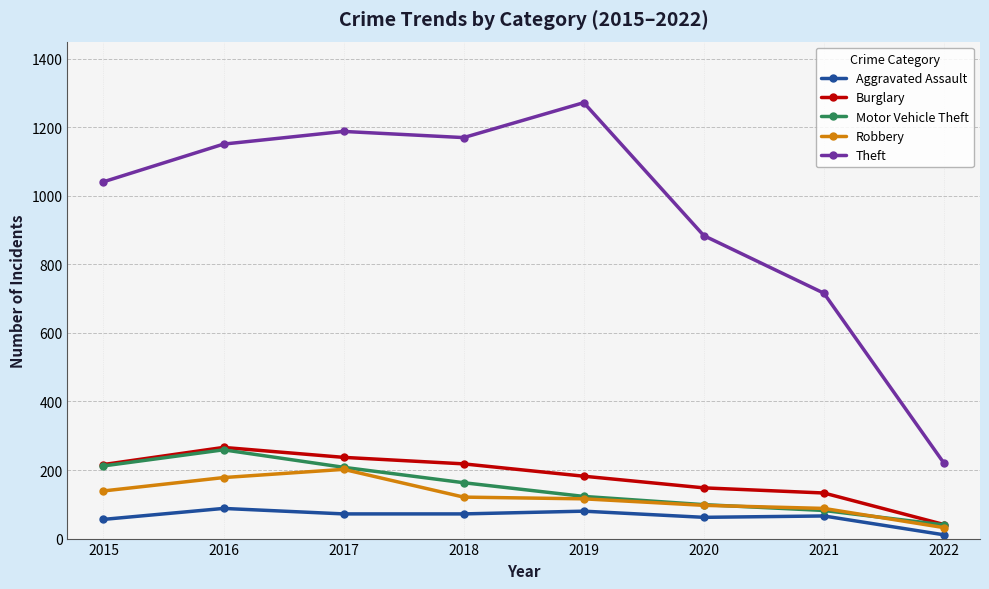

Count the number of data series in this chart.

5